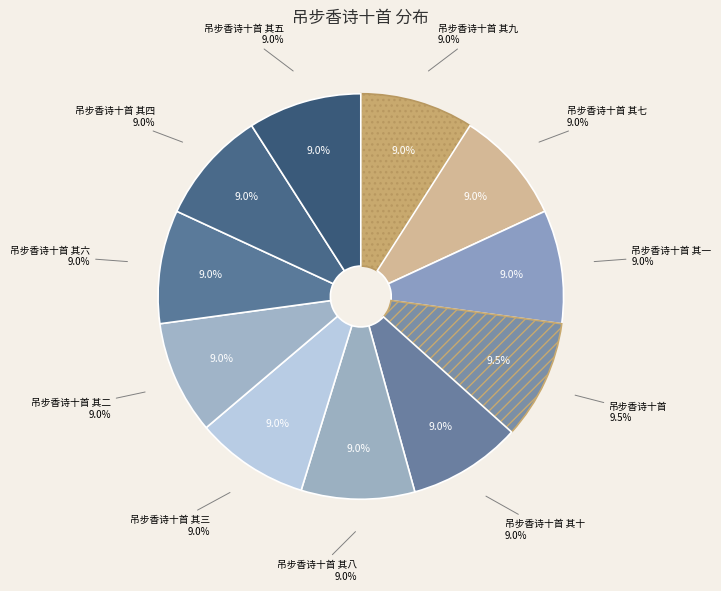

Which slice is the largest?

吊步香诗十首